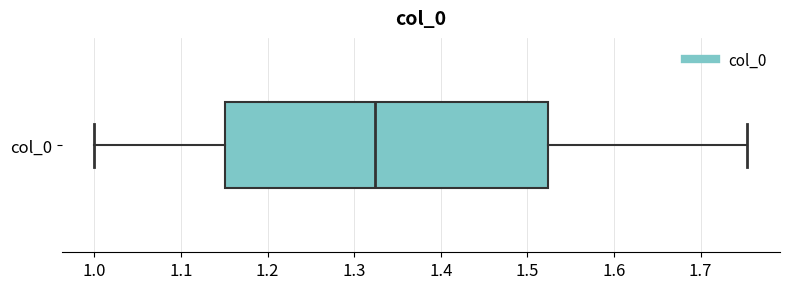

Where does the median line of the box for col_0 sit on the x-axis? The values are not printed on the chart, so give them approximately, as read against the axis.

1.32